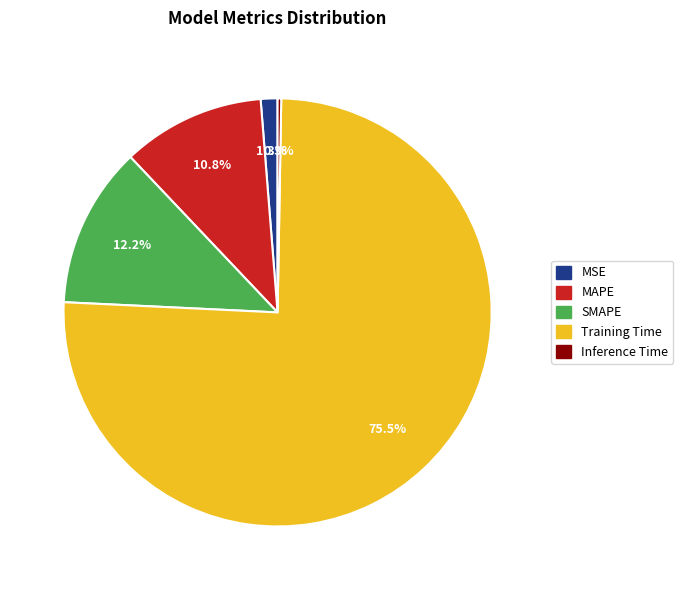

Combined, do MAPE and Training Time account for over 50%?

Yes